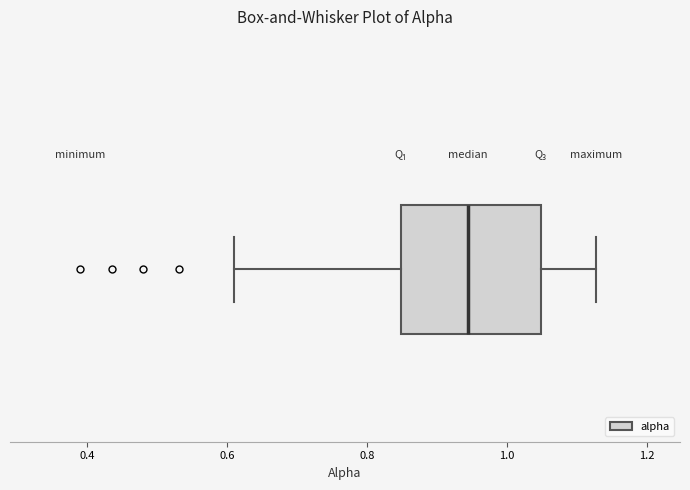

Transcribe this box plot: give where the median line is, the range the box spans, and where the two whiskers end, as read against the x-axis. The values are not printed on the chart, so give them approximately, as read against the axis.

median 0.94, box 0.84 to 1.04, whiskers 0.60 to 1.12